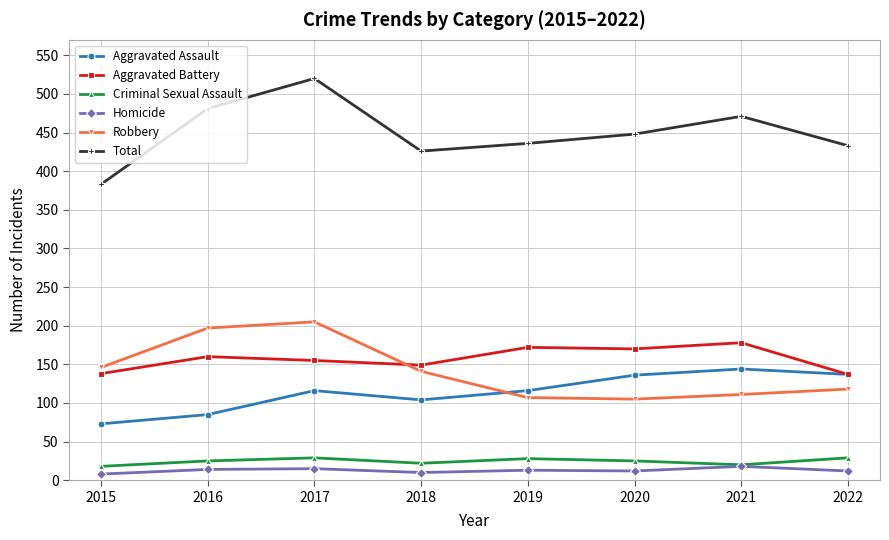

What is the difference between the Robbery values at 2018 and 2022?

23